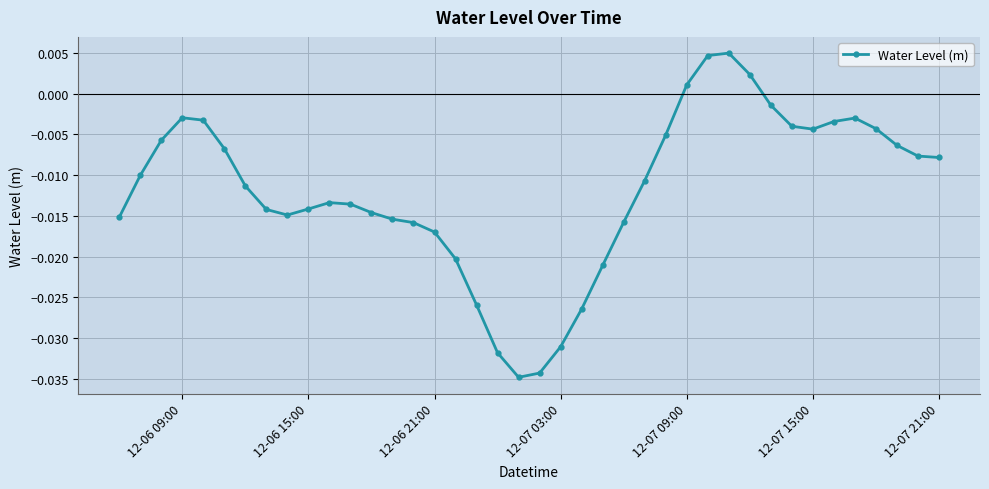

What is the sum of all values?

-0.5